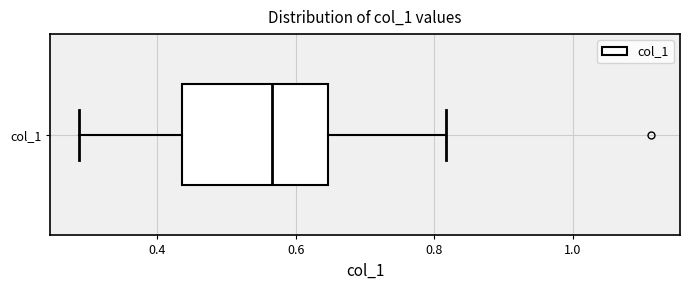

Where does the median line of the box for col_1 sit on the x-axis? The values are not printed on the chart, so give them approximately, as read against the axis.

0.56